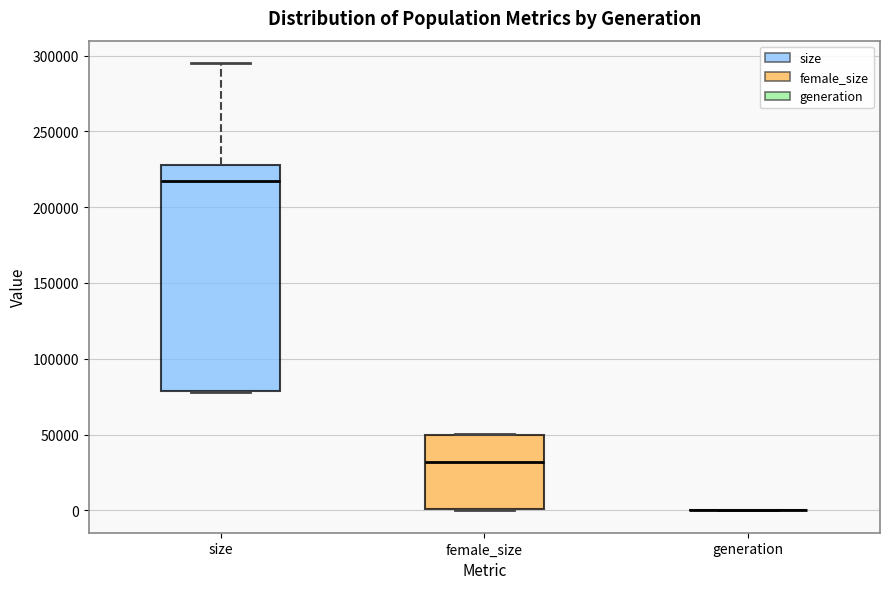

Reading left to right, transcribe this box plot: for each box, give where its median line is, the range the box spans, and where its two whiskers end, as read against the y-axis. The values are not printed on the chart, so give them approximately, as read against the axis.

size: median 215000, box 80000 to 230000, whiskers 80000 to 295000
female_size: median 30000, box 0 to 50000, whiskers 0 to 50000
generation: box collapsed to a line at 0, whiskers 0 to 0